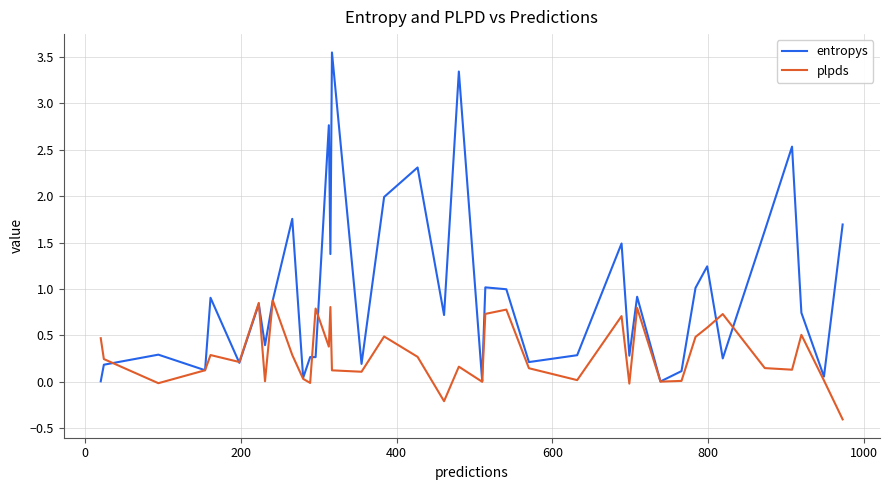

Which series has the largest total across all categories?

entropys